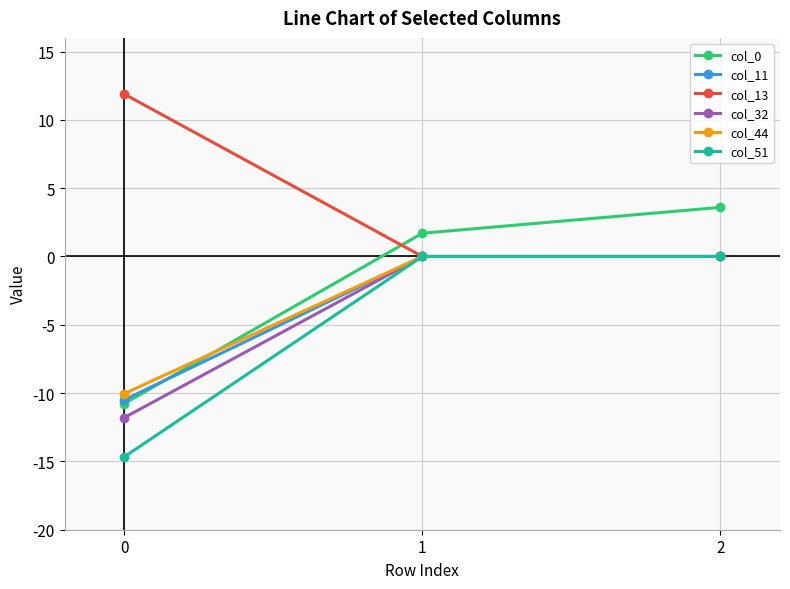

What is the spread (max minus min) of values at 2?

3.6